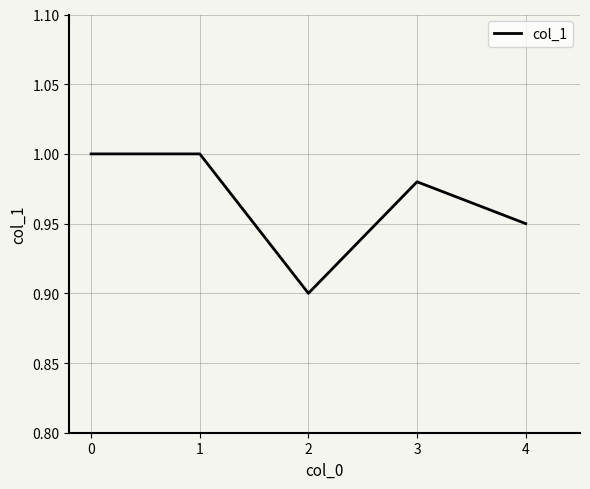

What is the sum of all values?

4.8